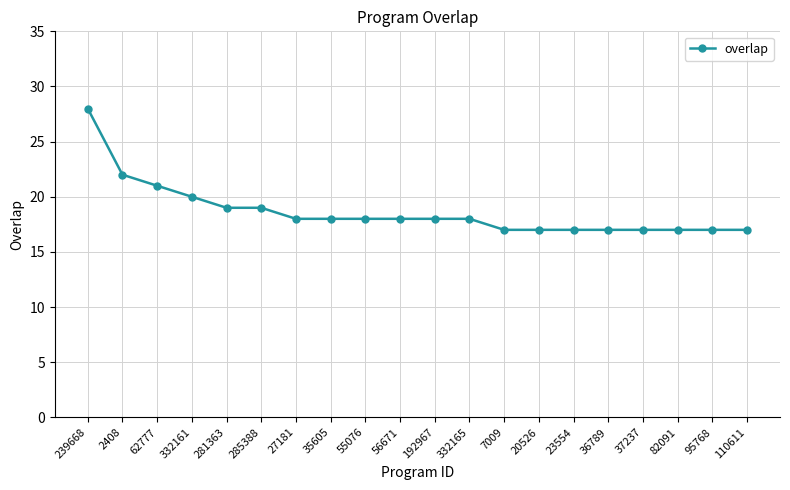

What is the value of the 10th point from the left?

18